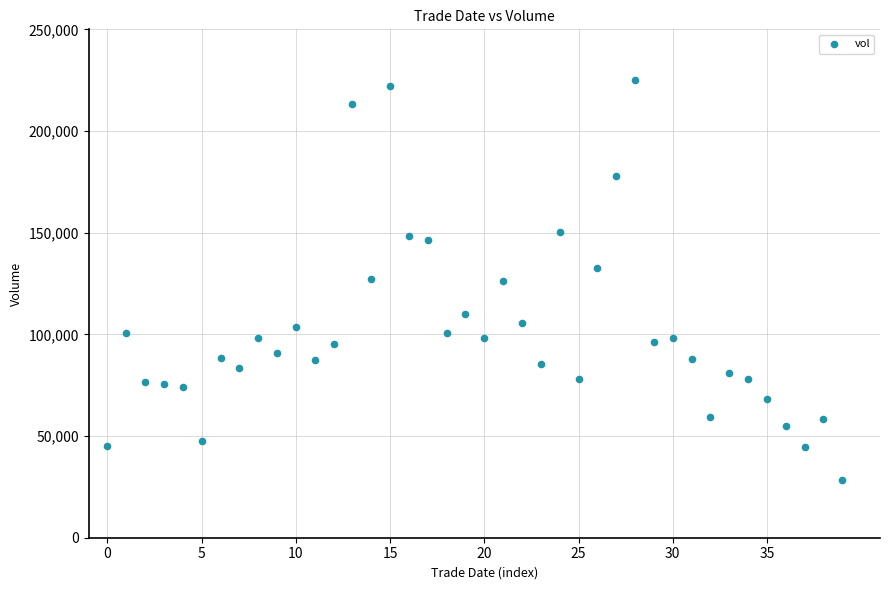

What is the range of Y values (max minus min)?

196703.5